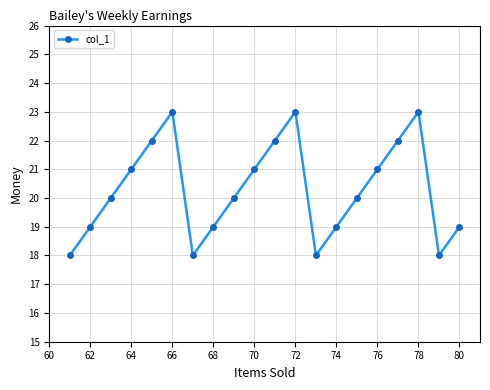

What is the difference between the maximum and minimum values?

5